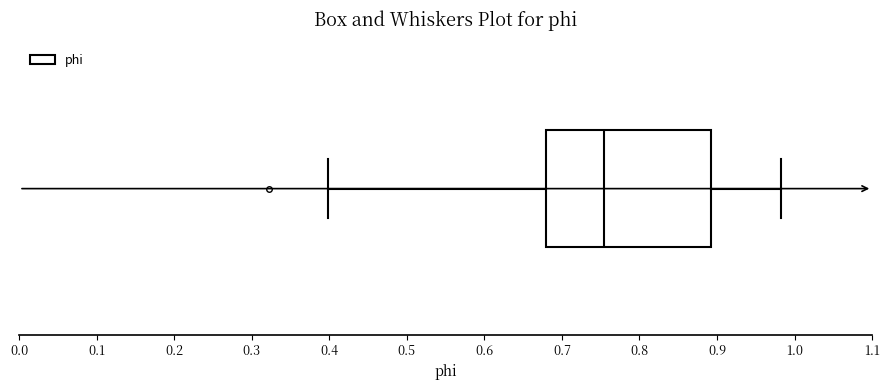

Where does the left whisker of the box end on the x-axis? The values are not printed on the chart, so give them approximately, as read against the axis.

0.40